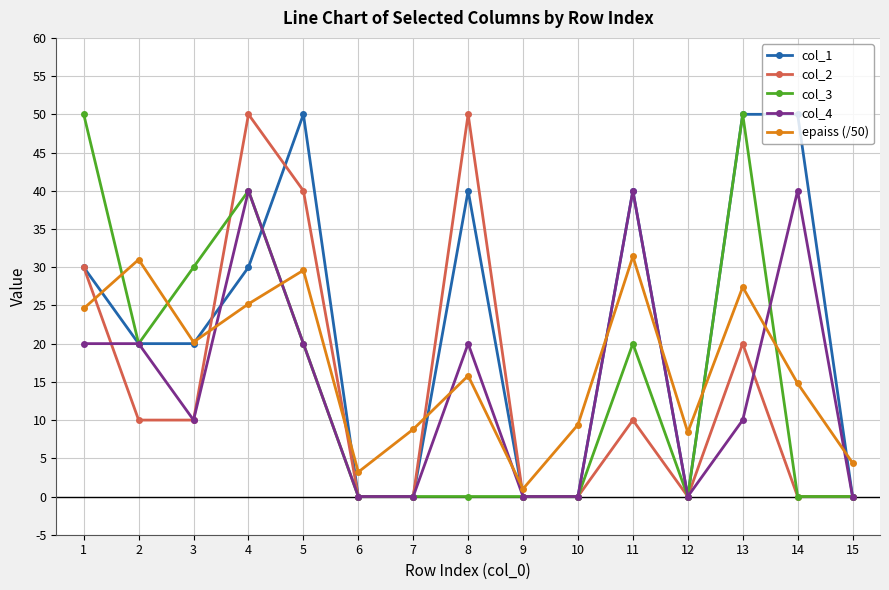

True or false: col_3 has a value of 26.9 at 6.

False